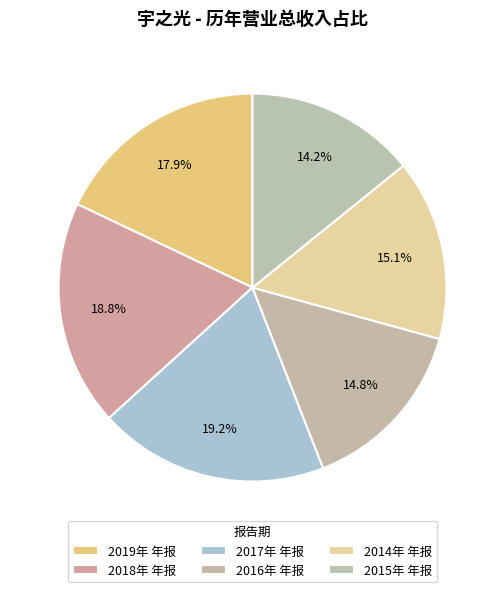

Which slice is the largest?

2017年 年报